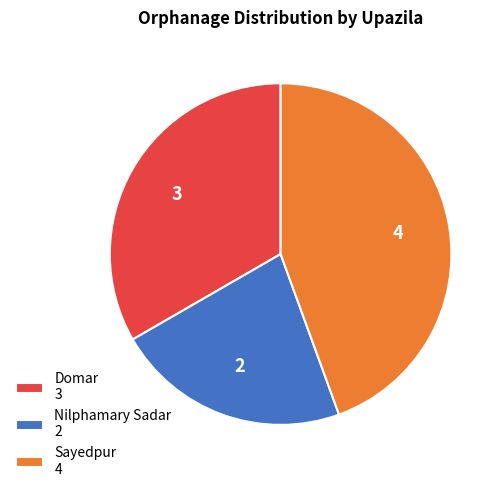

Does any single category account for the majority?

No